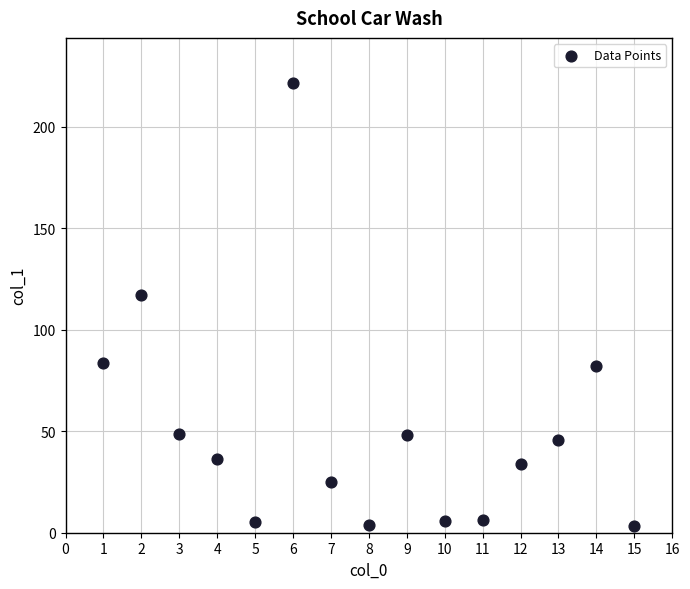

What Y value in the scatter plot is closest to 112?

117.3